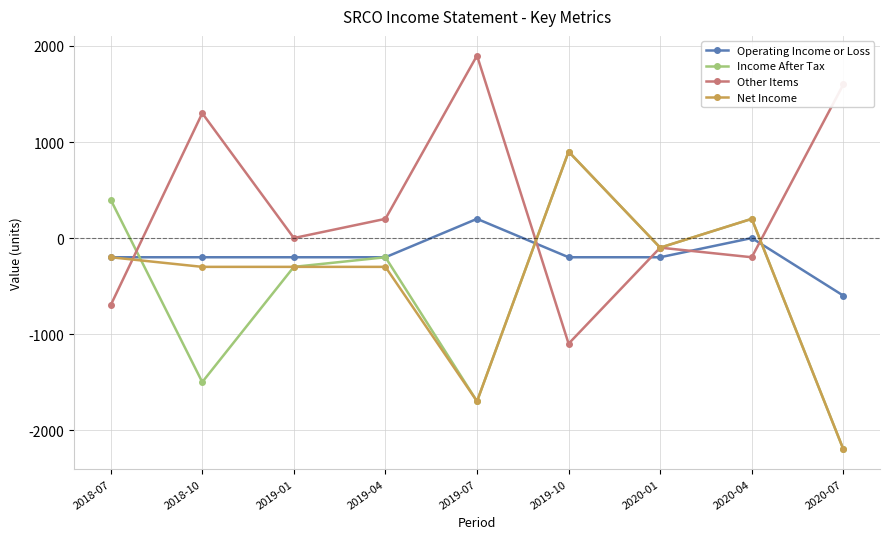

List the labels in order of Income After Tax value, smallest first.

2020-07, 2019-07, 2018-10, 2019-01, 2019-04, 2020-01, 2020-04, 2018-07, 2019-10